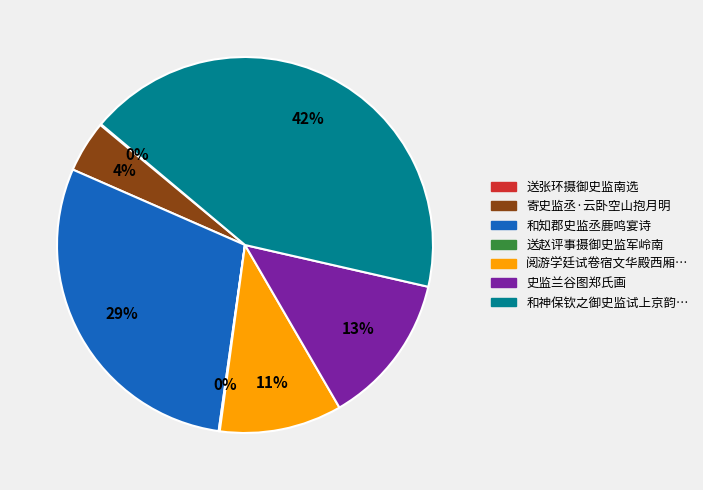

To the nearest percent, what is the average slice percentage?

14%